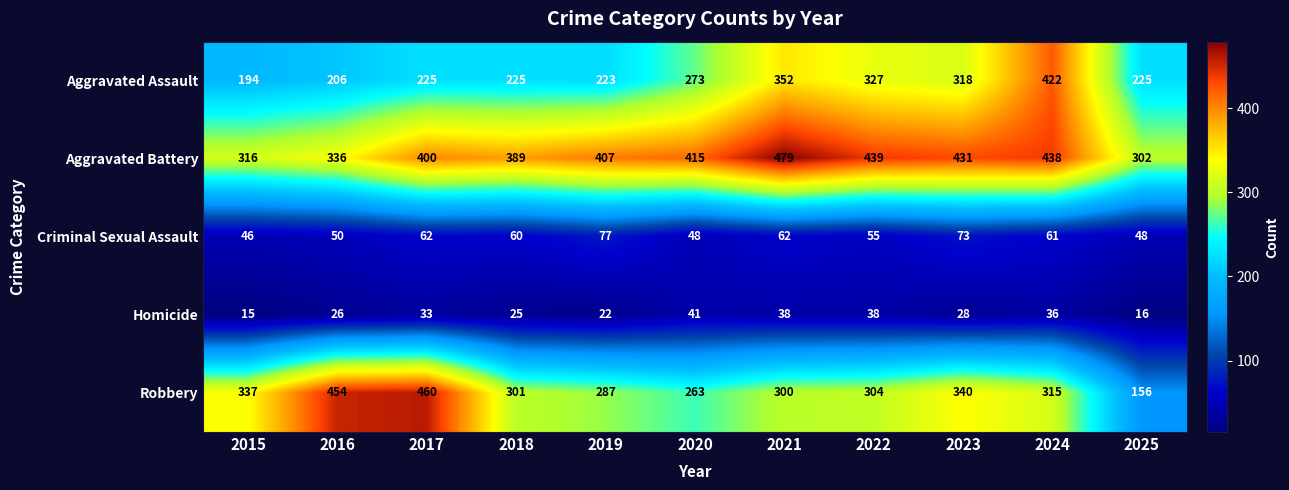

Which label corresponds to the largest value in the chart?

2021